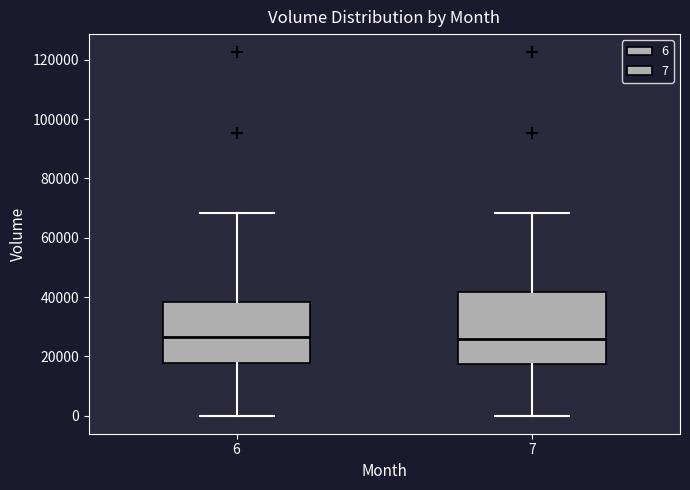

Reading left to right, read every box against the y-axis: the position of its median line, the range the box covers, and the ends of its whiskers. The values are not printed on the chart, so give them approximately, as read against the axis.

6: median 26000, box 18000 to 38000, whiskers 0 to 68000
7: median 26000, box 18000 to 42000, whiskers 0 to 68000